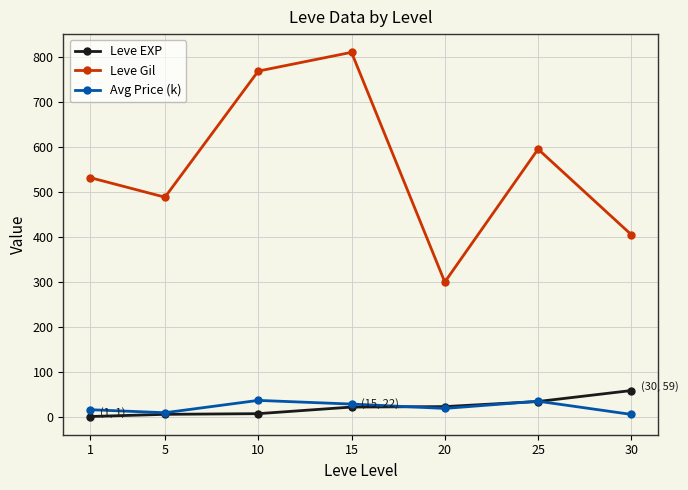

Where is Leve Gil nearest to the value 555?

1